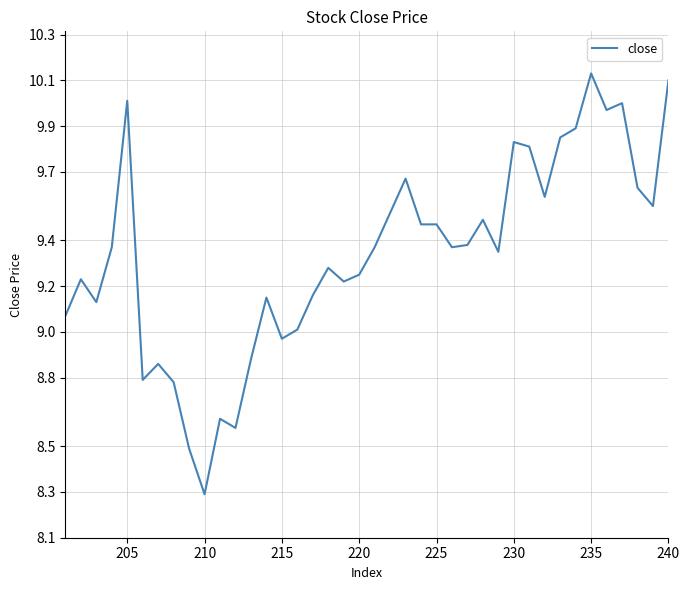

What is the sum of all values?

373.6